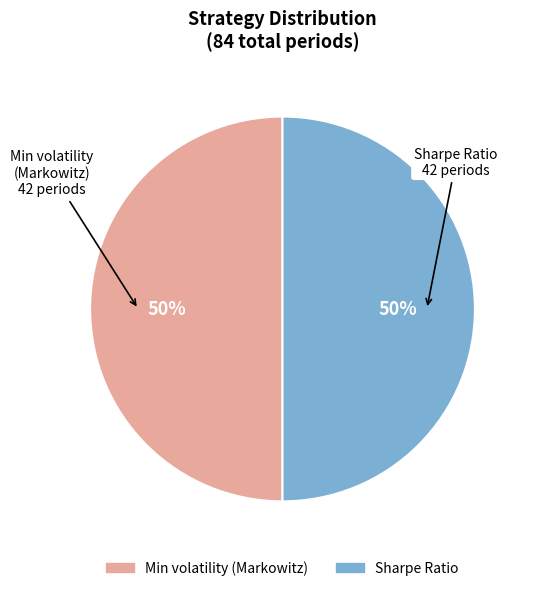

Count the number of slices in the pie.

2